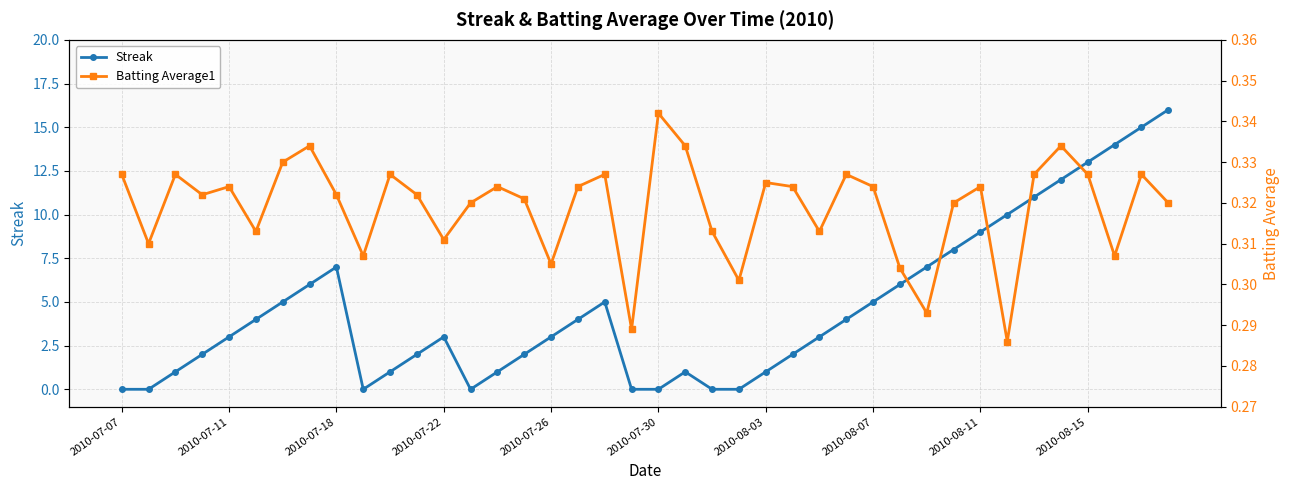

How many lines are shown in the chart?

2